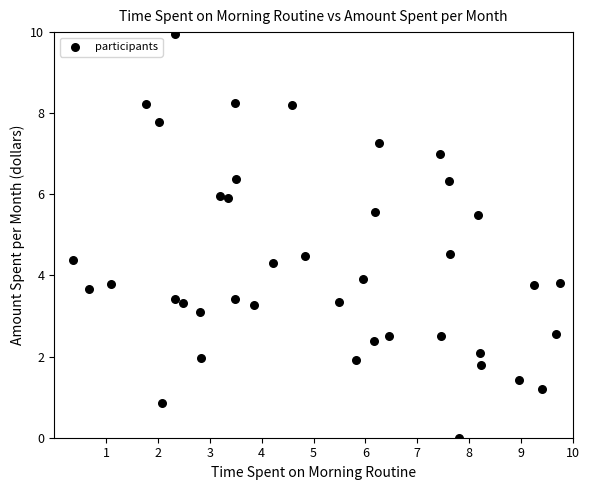

What is the range of Y values (max minus min)?

9.9